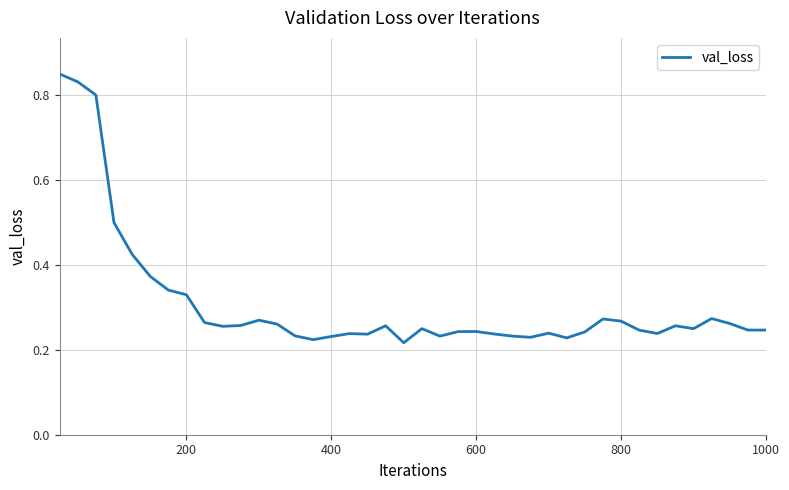

How many distinct data groups are displayed?

1